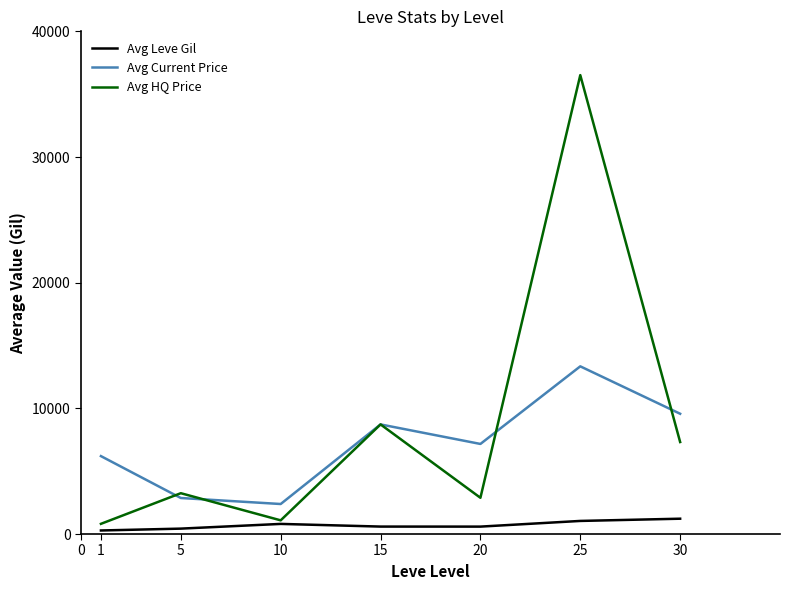

List the series in order of their overall mean, highest first.

Avg HQ Price, Avg Current Price, Avg Leve Gil